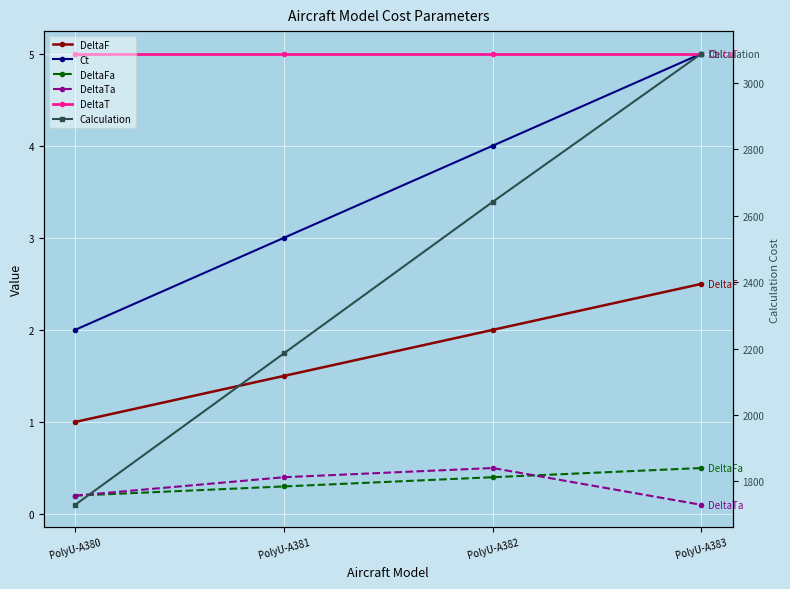

List the series in order of their peak value, highest first.

Calculation, Ct, DeltaT, DeltaF, DeltaFa, DeltaTa